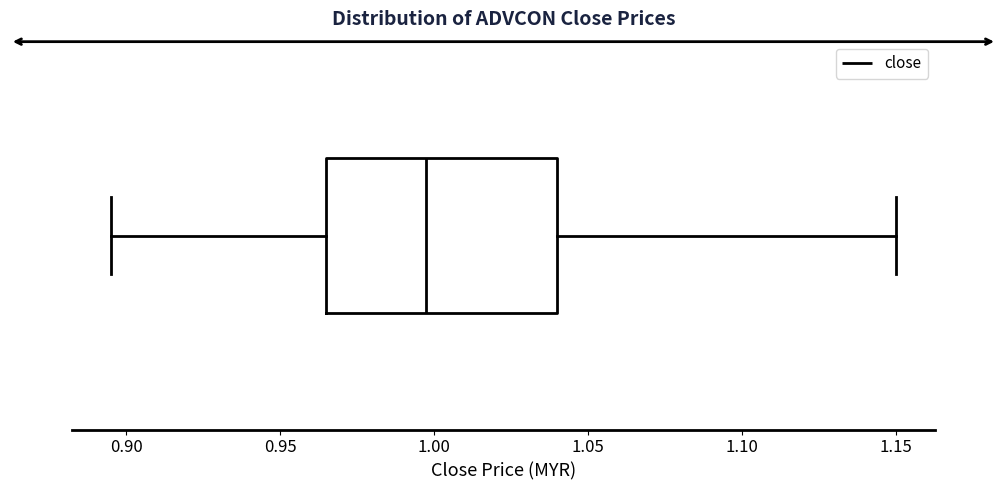

Transcribe this box plot: give where the median line is, the range the box spans, and where the two whiskers end, as read against the x-axis. The values are not printed on the chart, so give them approximately, as read against the axis.

median 1.000, box 0.965 to 1.040, whiskers 0.895 to 1.150